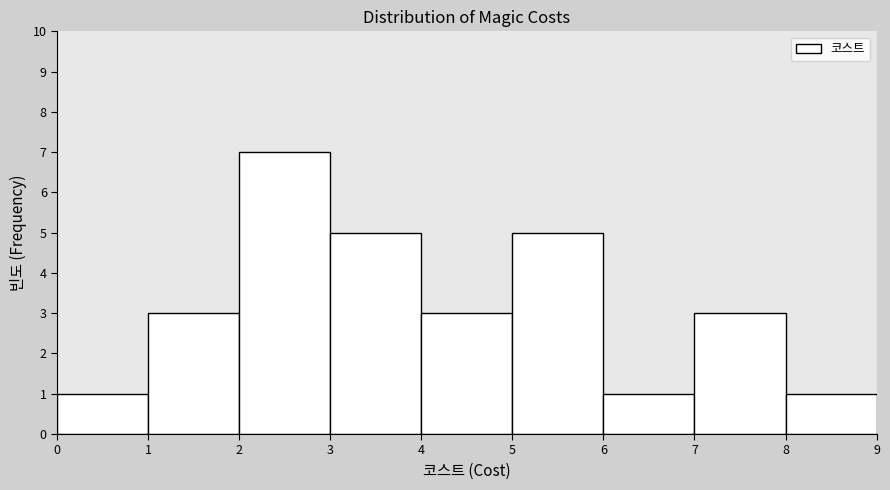

Reading left to right, transcribe this chart: for each bar, give the range it covers on the x-axis and its height. The values are not printed on the chart, so give them approximately, as read against the axis.

0 to 1: 1
1 to 2: 3
2 to 3: 7
3 to 4: 5
4 to 5: 3
5 to 6: 5
6 to 7: 1
7 to 8: 3
8 to 9: 1